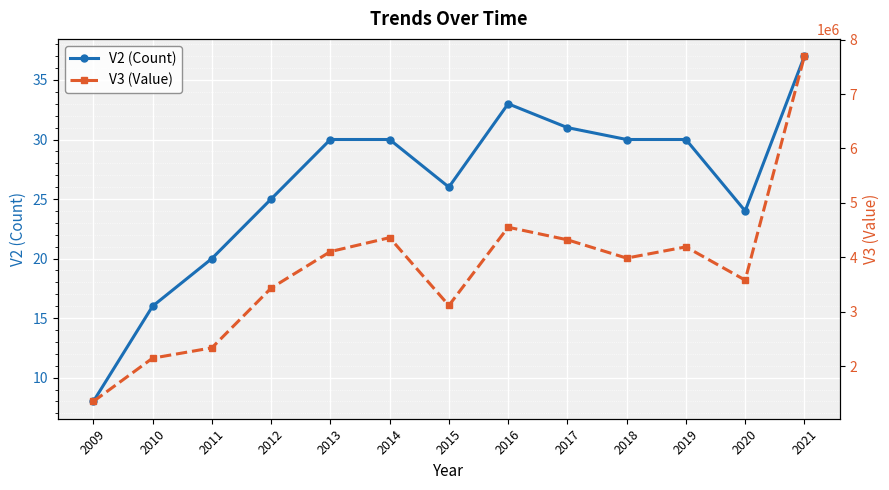

Where is the first local minimum for V3 (Value)?

2015